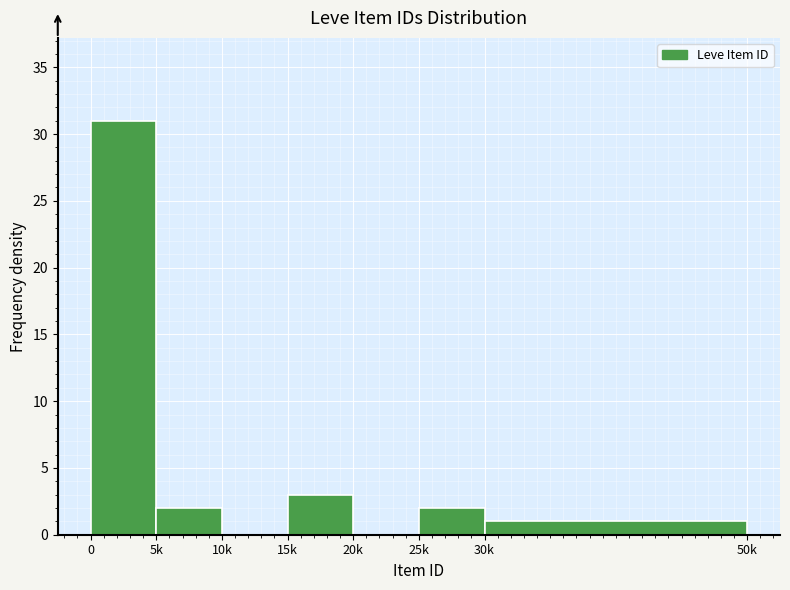

Reading right to left, what are all the values shown in this chart?

30k=1	25k=2	20k=0	15k=3	10k=0	5k=2	0=31